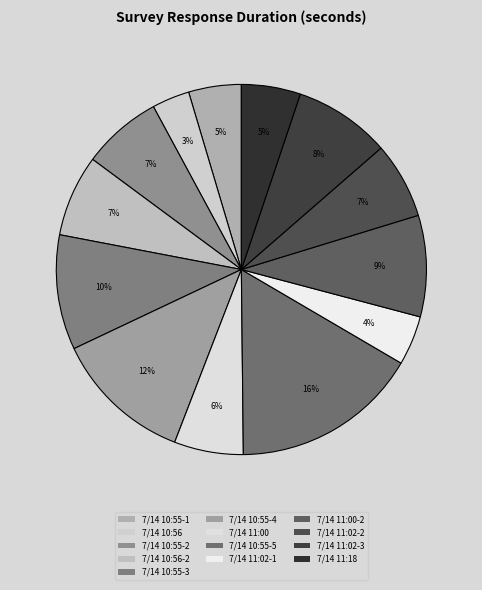

What percentage is the 7/14 10:56 slice, to the nearest percent?

3%